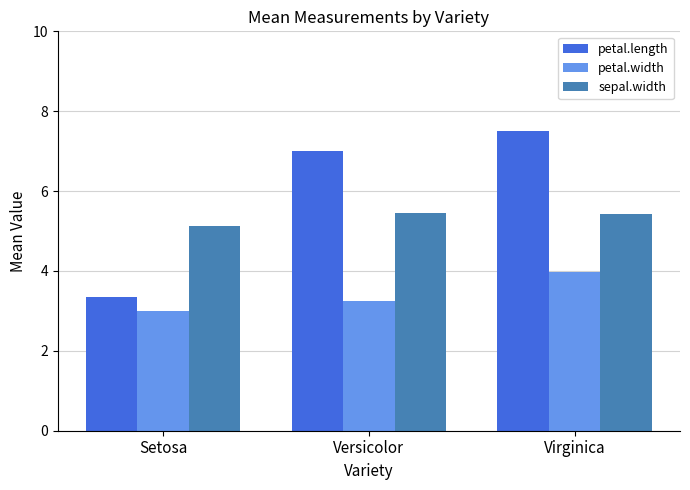

Rank the series at Versicolor from highest to lowest value.

petal.length, sepal.width, petal.width